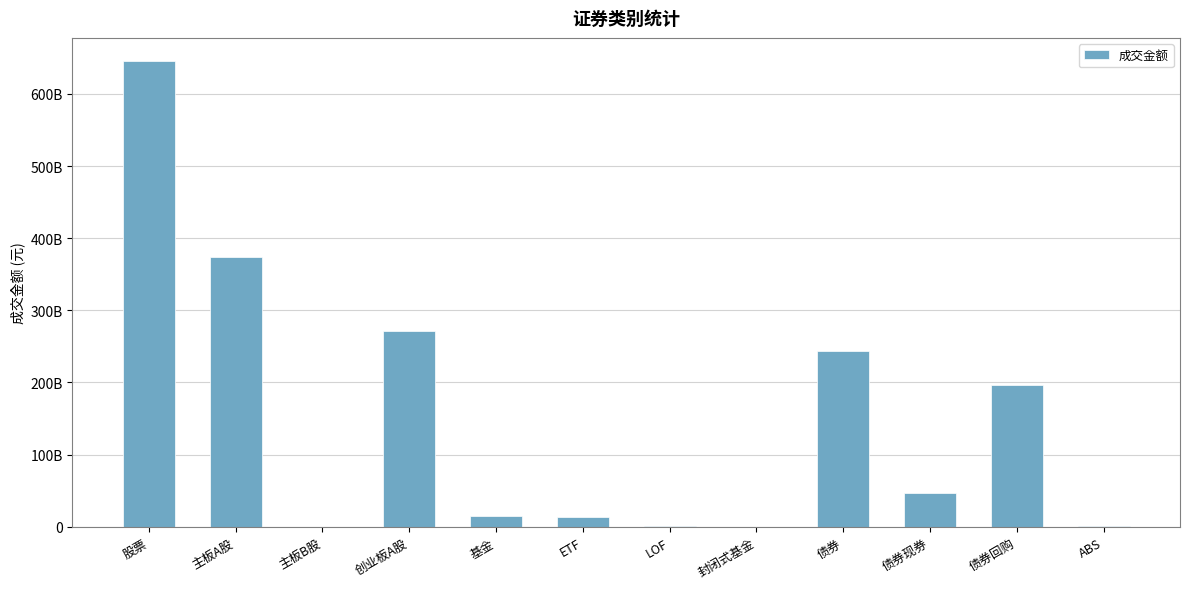

Approximately how many times larger is the value at 基金 compared to 主板B股?

246.0